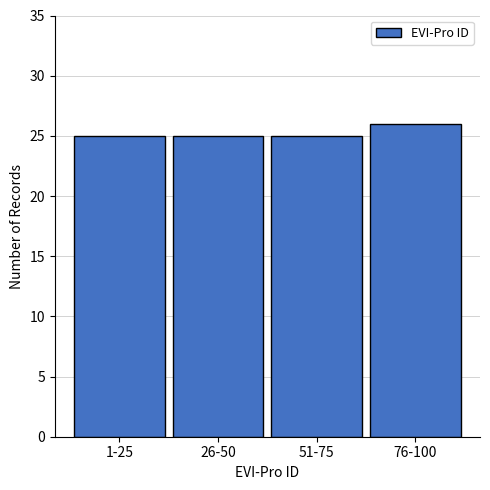

Reading right to left, transcribe all the data shown in this chart.

26	25	25	25